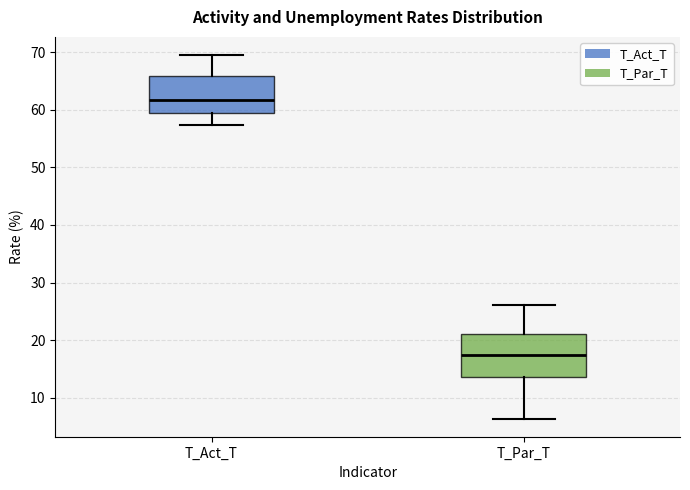

Where does the median line of the box for T_Par_T sit on the y-axis? The values are not printed on the chart, so give them approximately, as read against the axis.

17